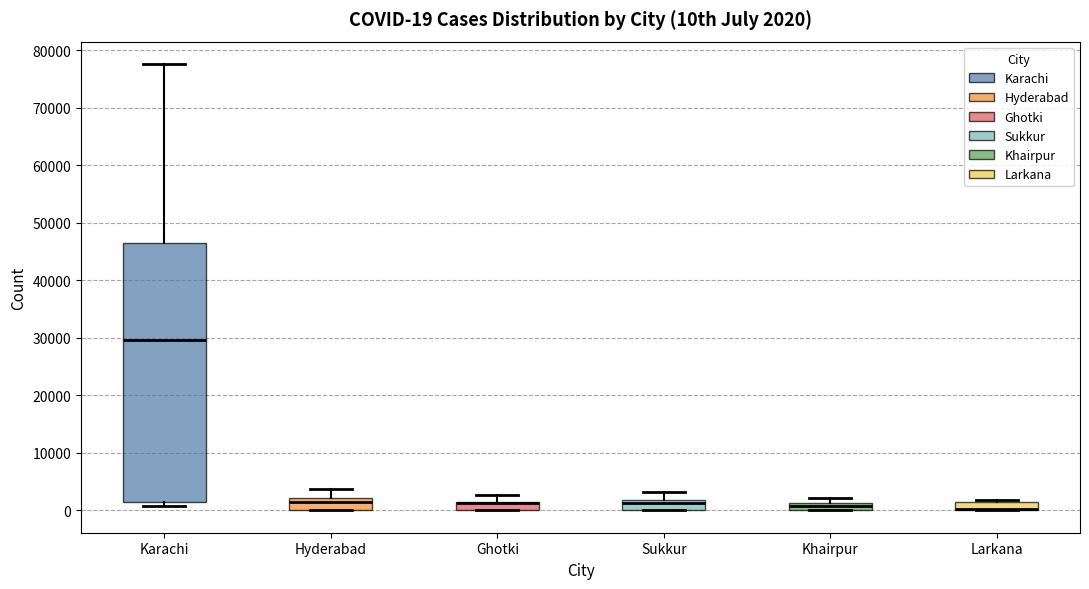

Comparing the boxes themselves (not the whiskers), which one is the tallest?

Karachi